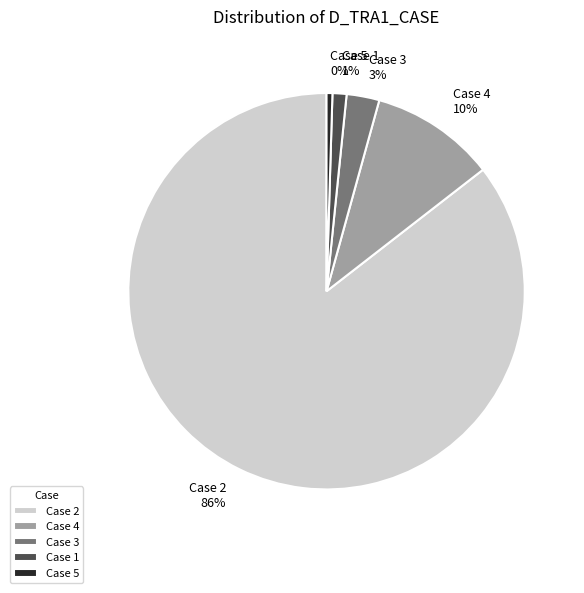

Is the sum of Case 1 and Case 3 greater than half?

No